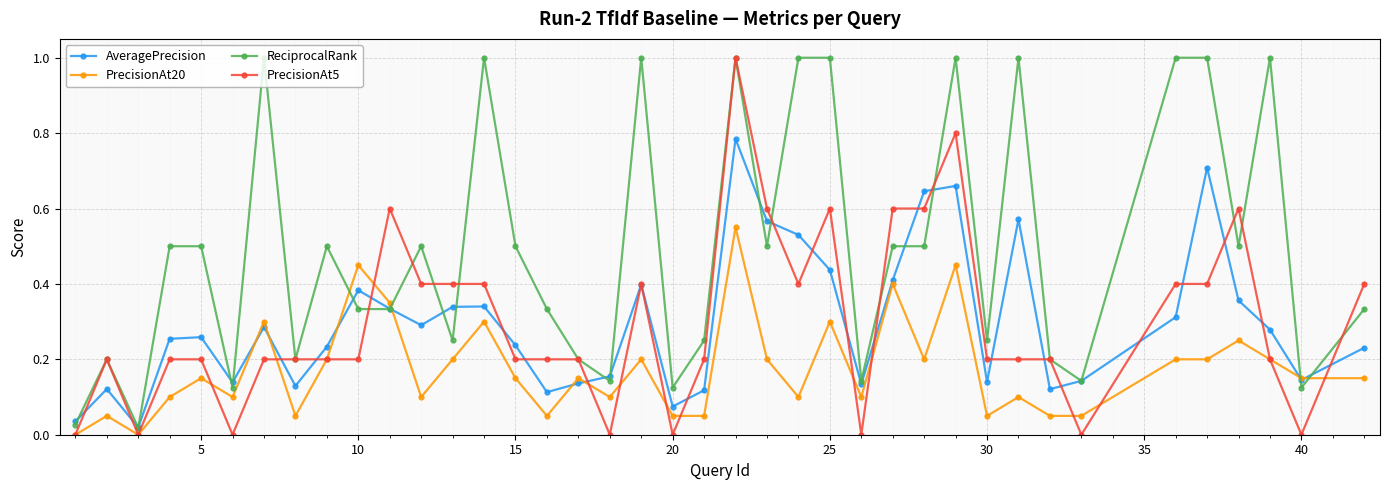

True or false: PrecisionAt5 has more than 0 points higher than both neighbors.

True